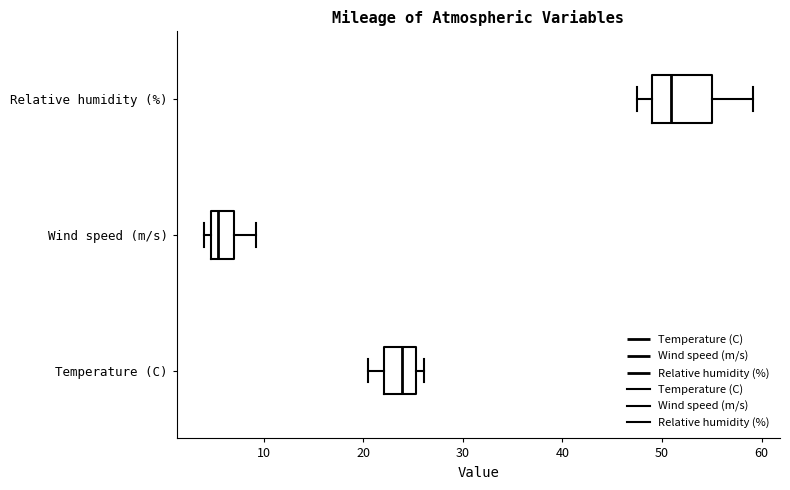

Comparing the boxes themselves (not the whiskers), which one is the widest?

Relative humidity (%)